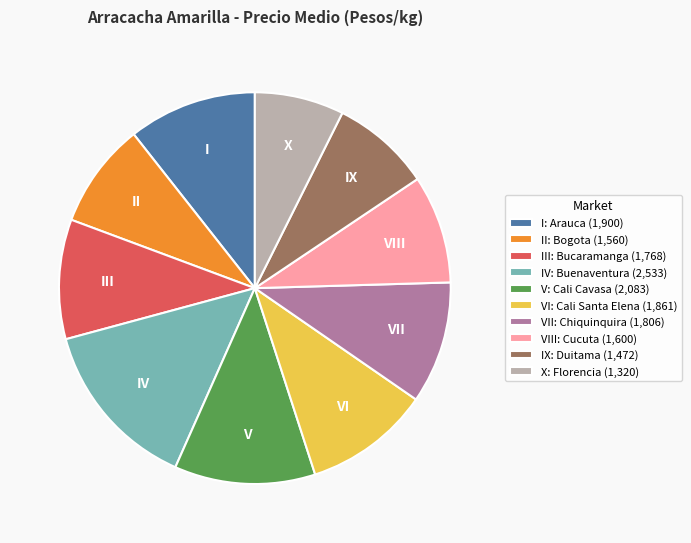

Approximately how many times larger is the value at VII: Chiquinquira (1,806) compared to VIII: Cucuta (1,600)?

1.1